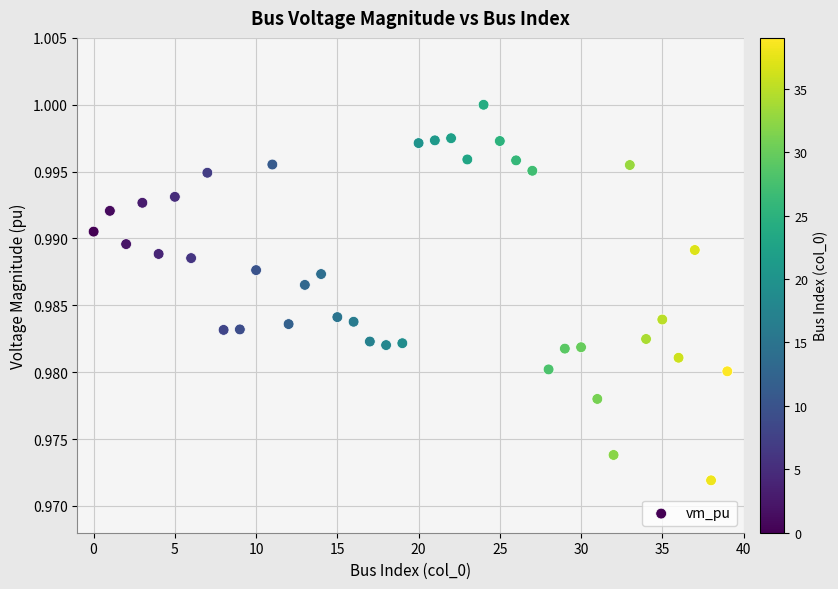

How many points are shown in the scatter plot?

40